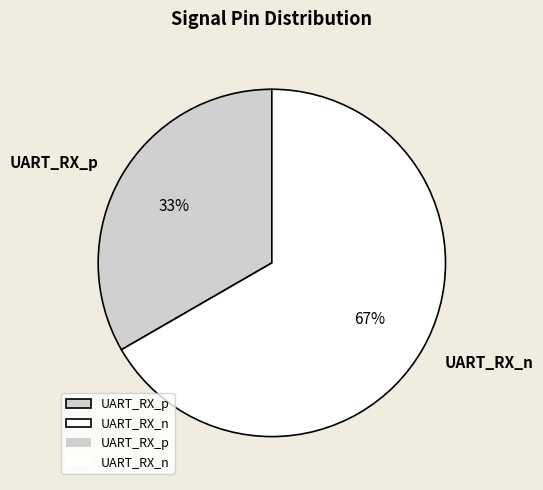

Which has a higher value, UART_RX_p or UART_RX_n?

UART_RX_n